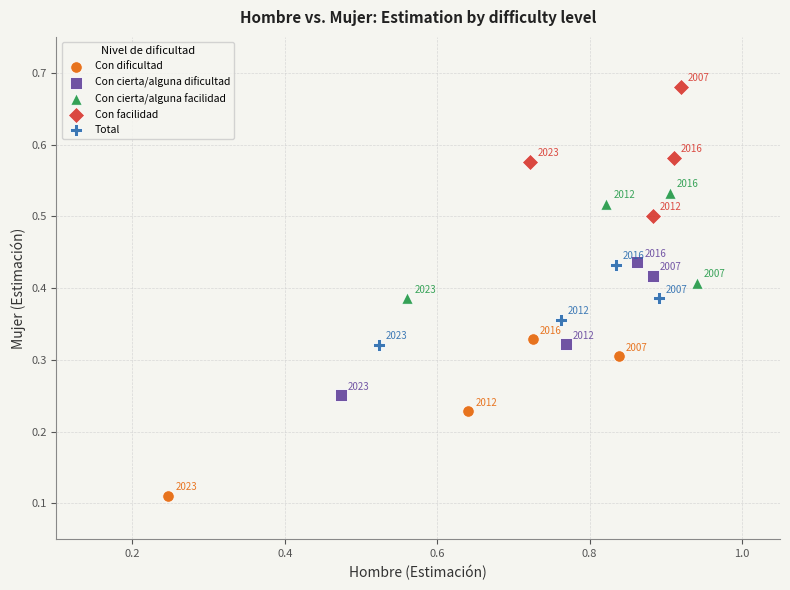

Which series contains the lowest Y value?

Con dificultad